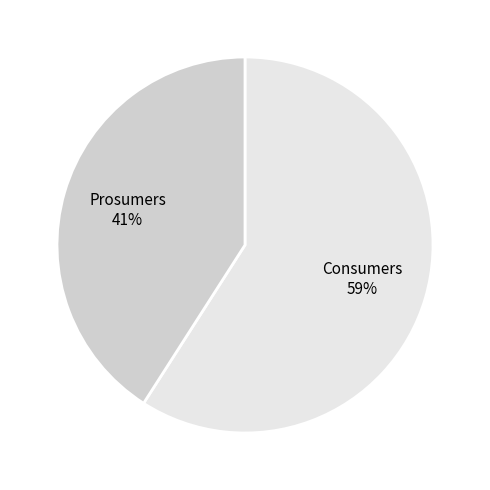

Is it true that Prosumers is 55% of the pie?

False